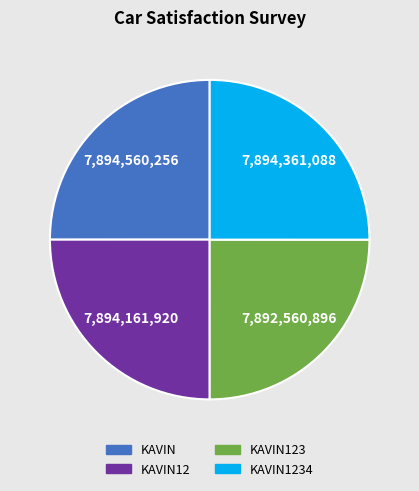

How many segments does this pie chart have?

4